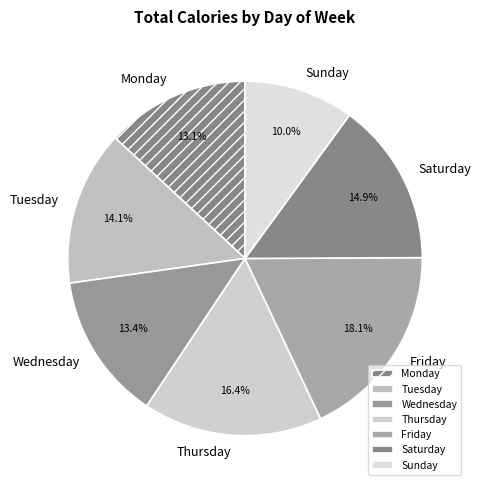

Approximately how many times larger is the value at Thursday compared to Wednesday?

1.2